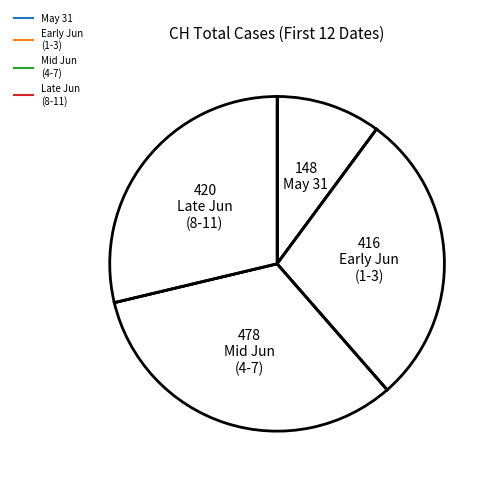

How many slices are in this pie chart?

4